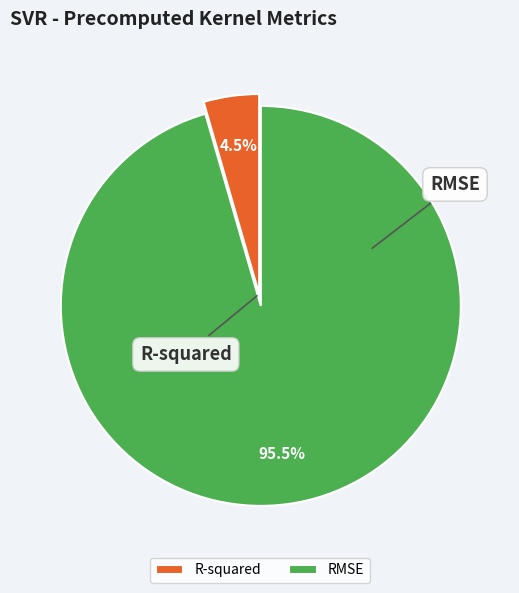

How many segments does this pie chart have?

2